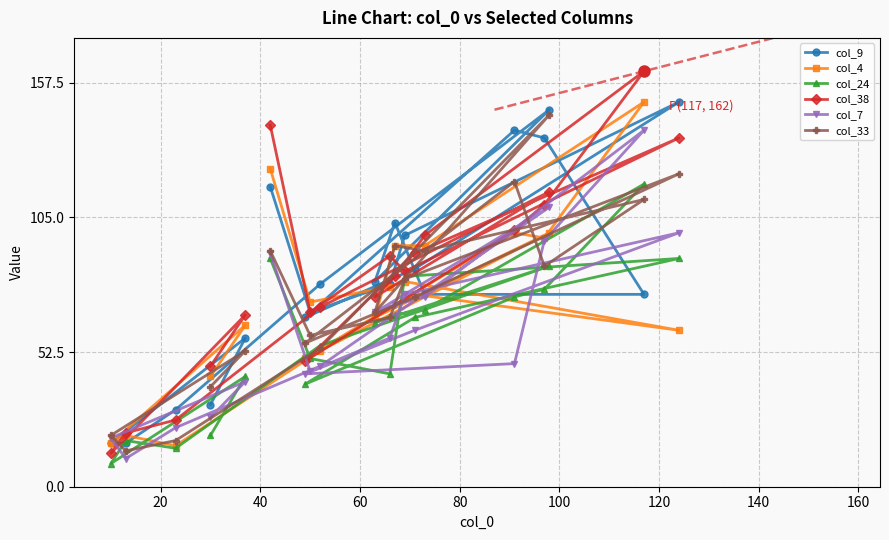

What is the highest value of the col_4 series?

150